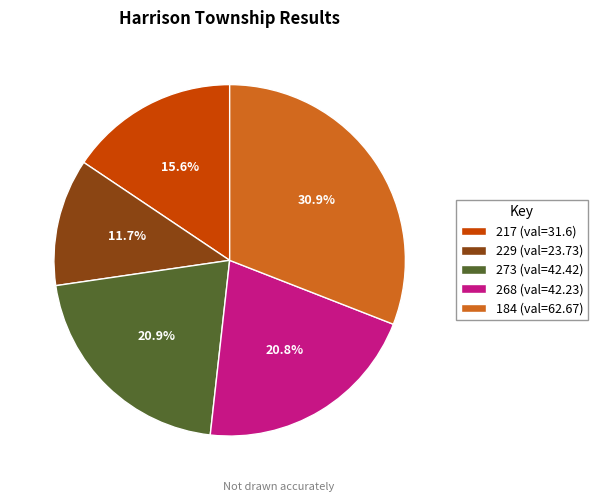

Which category has the biggest portion of the pie?

184